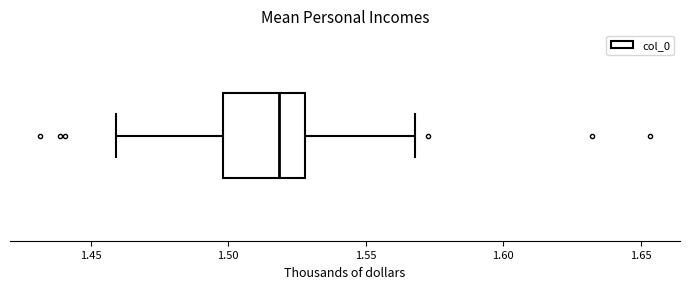

Read this box plot against the x-axis: the position of the median line, the range covered by the box, and the ends of both whiskers. The values are not printed on the chart, so give them approximately, as read against the axis.

median 1.52, box 1.50 to 1.53, whiskers 1.46 to 1.57